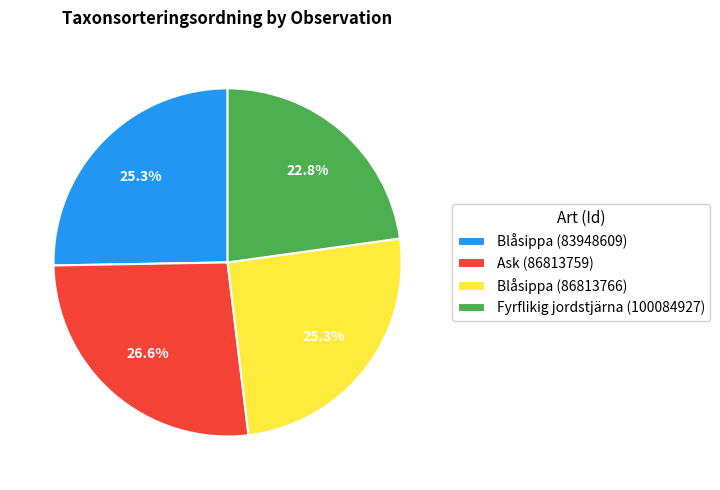

To the nearest percent, what is the average slice percentage?

25%